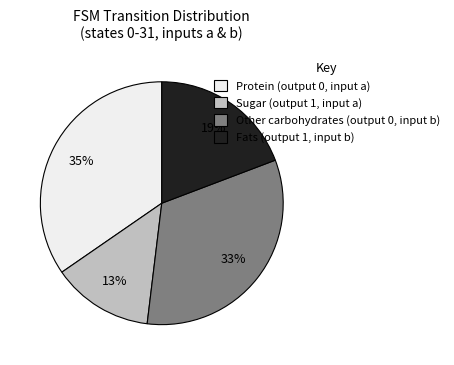

How many segments does this pie chart have?

4